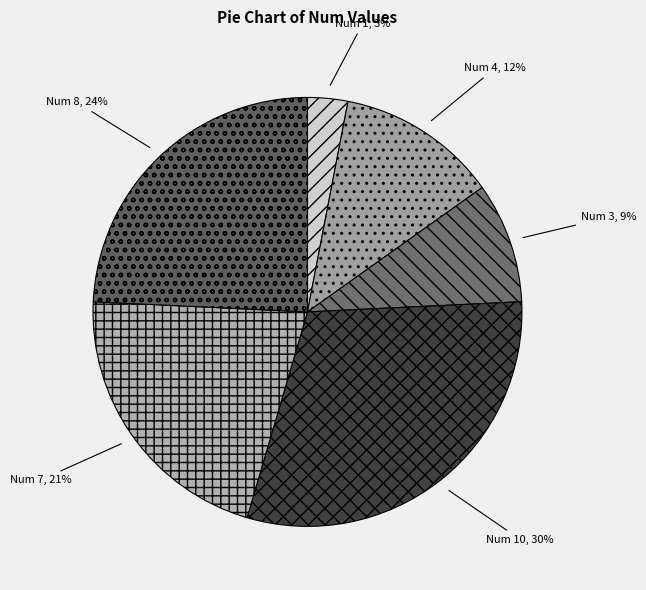

Do Num 1, 3% and Num 8, 24% together represent more than half of the pie?

No